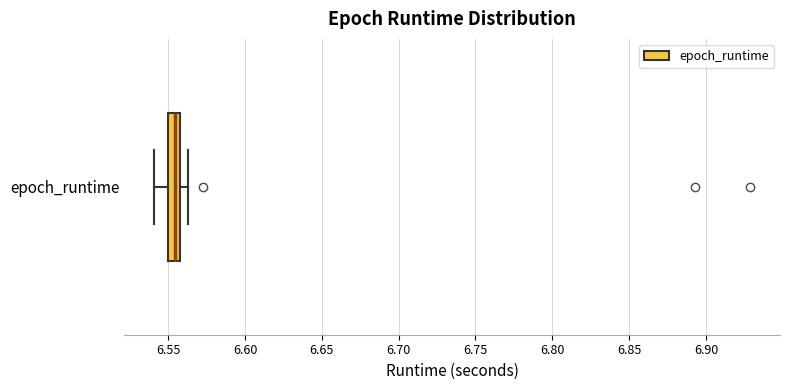

Read this box plot against the x-axis: the position of the median line, the range covered by the box, and the ends of both whiskers. The values are not printed on the chart, so give them approximately, as read against the axis.

median 6.555, box 6.550 to 6.560, whiskers 6.540 to 6.565